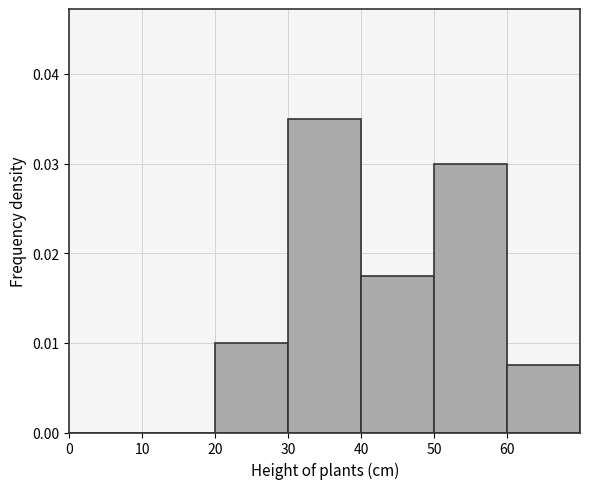

What is the height of the bar covering 40 to 50 on the x-axis? The values are not printed on the chart, so give them approximately, as read against the axis.

0.018